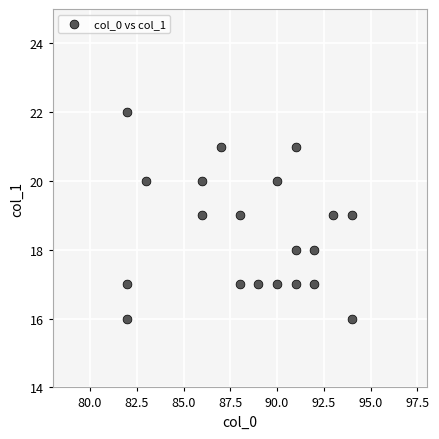

What is the range of Y values (max minus min)?

6